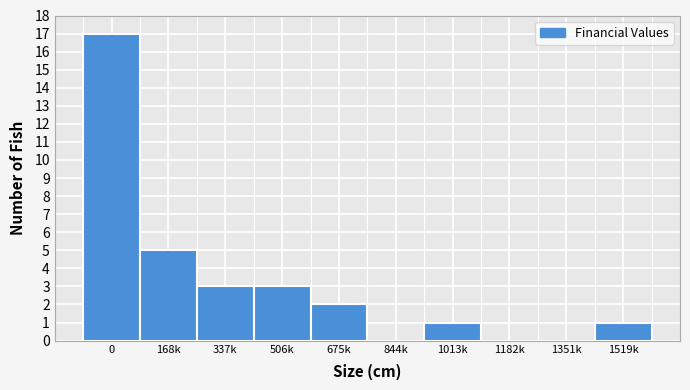

Reading left to right, list all the values displayed in this chart.

0=17	168k=5	337k=3	506k=3	675k=2	844k=0	1013k=1	1182k=0	1351k=0	1519k=1